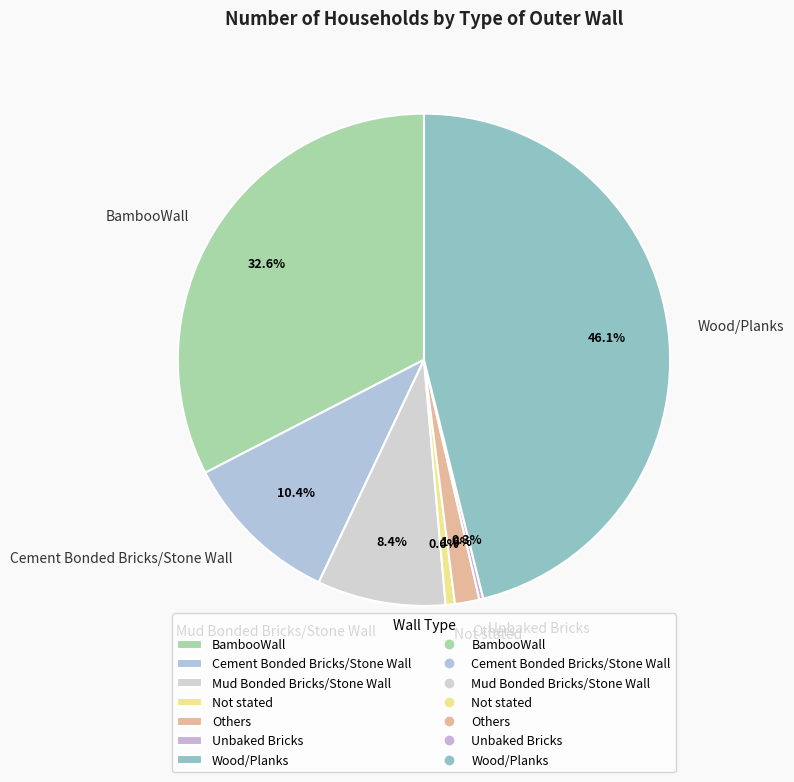

Is there any slice that represents more than half of the pie?

No